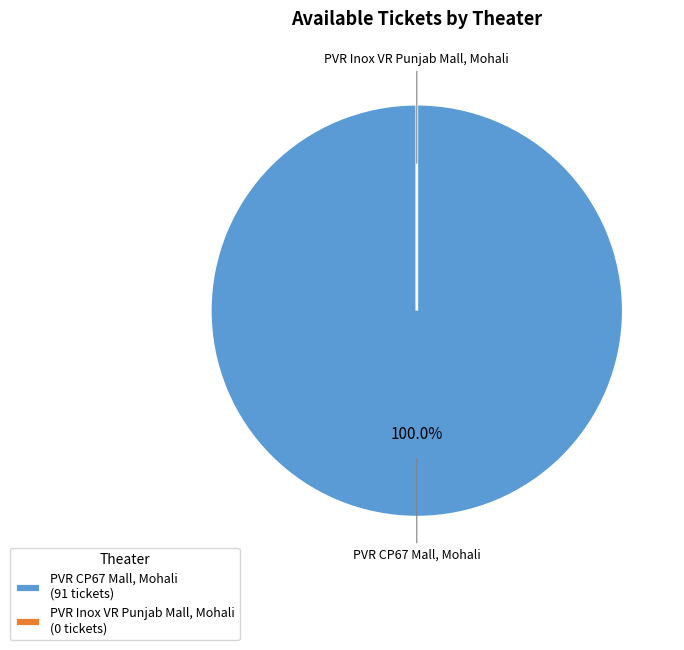

The PVR Inox VR Punjab Mall, Mohali slice represents 1% of the pie. True or false?

False